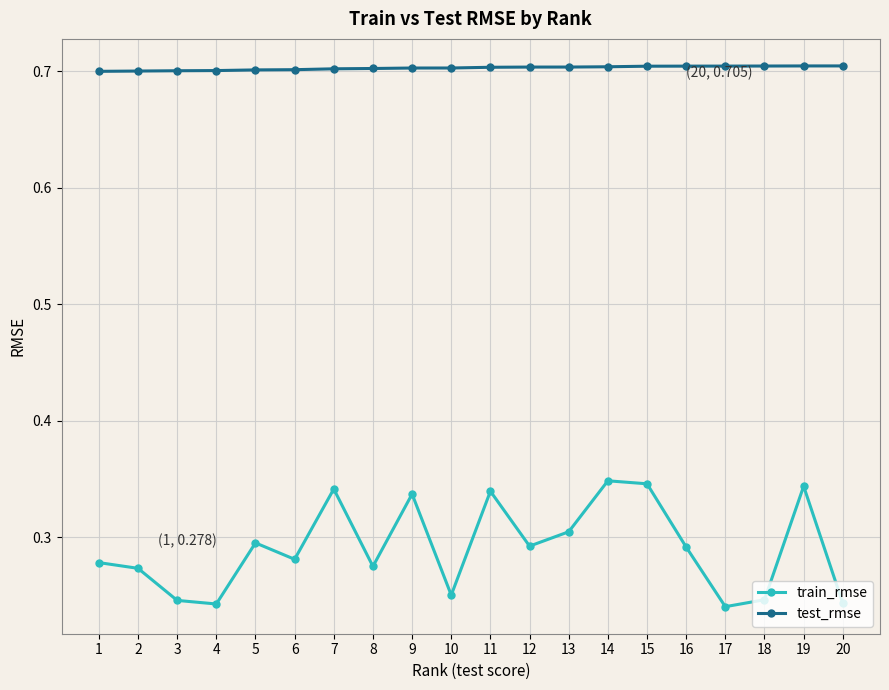

The test_rmse series shows 1.0 at 3. True or false?

False